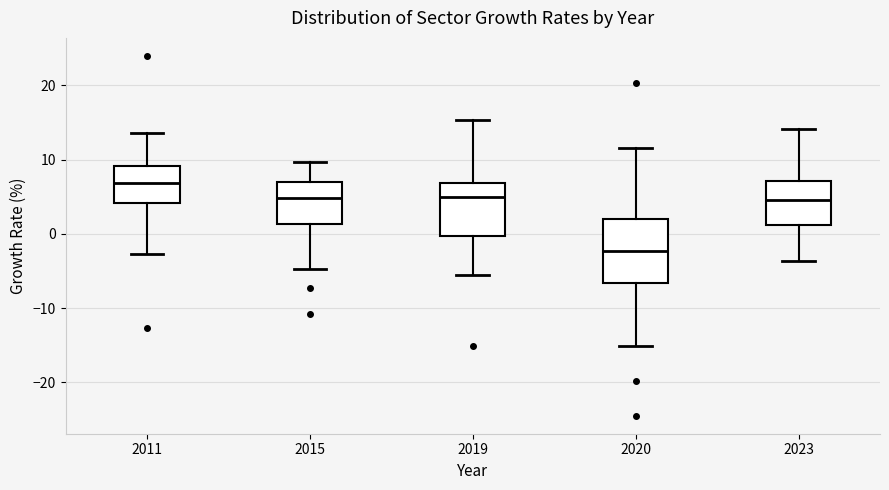

Reading left to right, read every box against the y-axis: the position of its median line, the range the box covers, and the ends of its whiskers. The values are not printed on the chart, so give them approximately, as read against the axis.

2011: median 7, box 4 to 9, whiskers -3 to 14
2015: median 5, box 1 to 7, whiskers -5 to 10
2019: median 5, box 0 to 7, whiskers -6 to 15
2020: median -2, box -7 to 2, whiskers -15 to 12
2023: median 5, box 1 to 7, whiskers -4 to 14